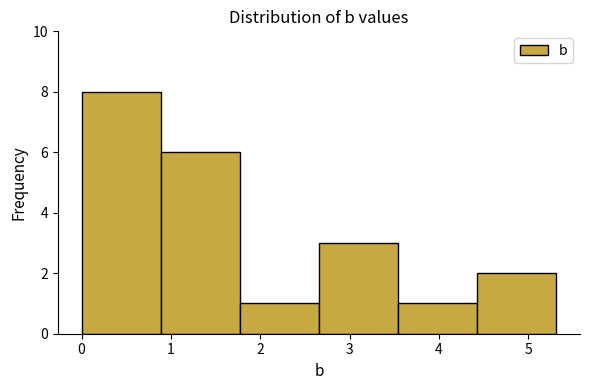

Reading left to right, transcribe this chart: for each bar, give the range it covers on the x-axis and its height. Neither the bar edges nor the heights are printed on the chart, so give them approximately, as read against the axes.

0.0 to 0.9: 8
0.9 to 1.8: 6
1.8 to 2.7: 1
2.7 to 3.5: 3
3.5 to 4.4: 1
4.4 to 5.3: 2